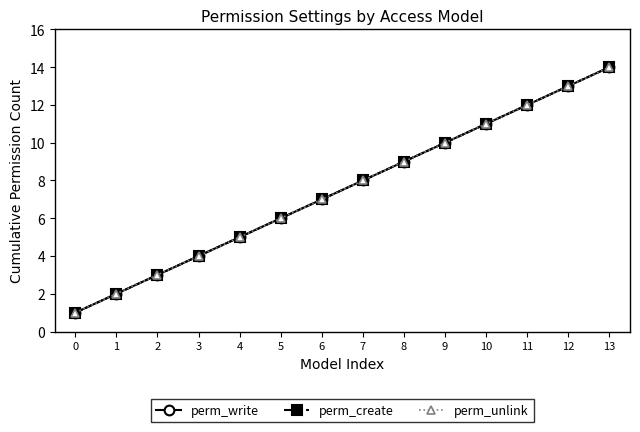

How many lines are shown in the chart?

3